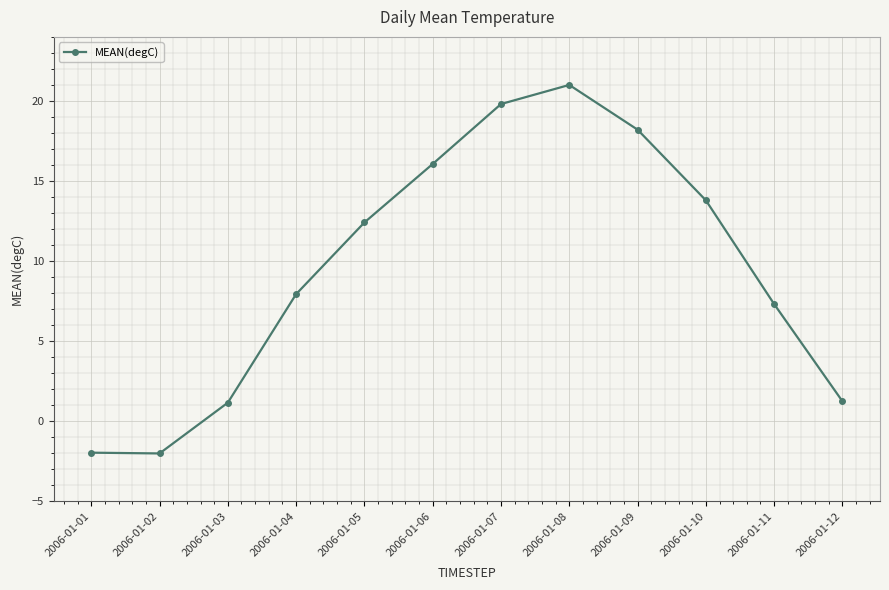

The value at 2006-01-02 is -2.0. True or false?

True